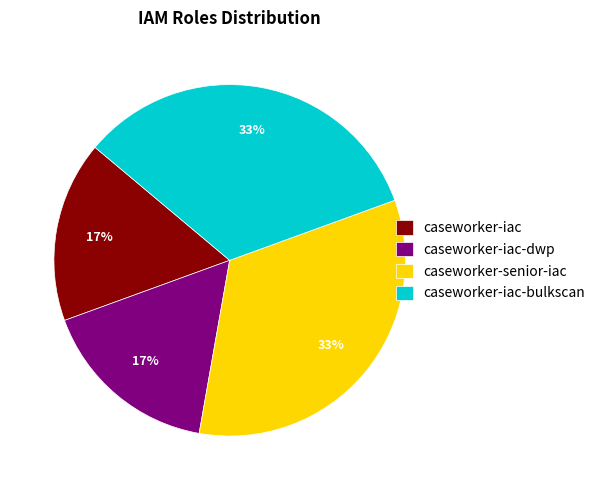

Between caseworker-iac and caseworker-senior-iac, which is larger?

caseworker-senior-iac